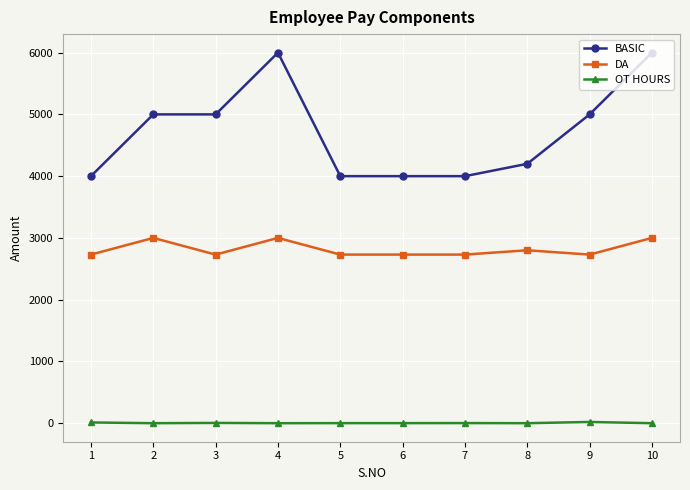

List the series in order of their overall mean, highest first.

BASIC, DA, OT HOURS